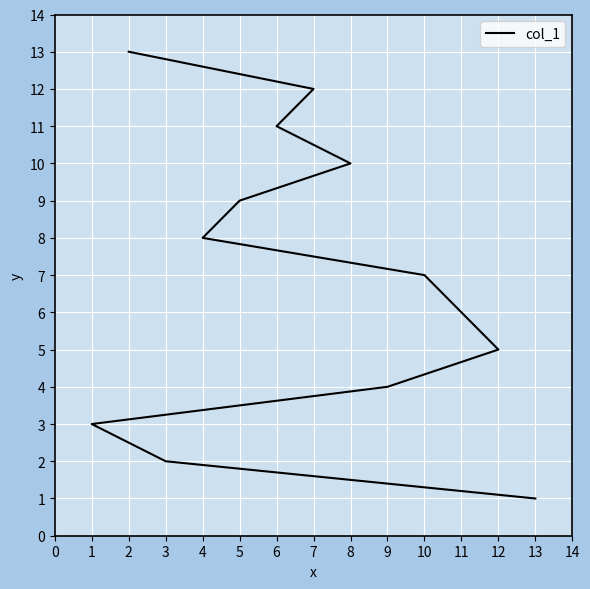

The chart shows a value of 1 at 1. True or false?

False